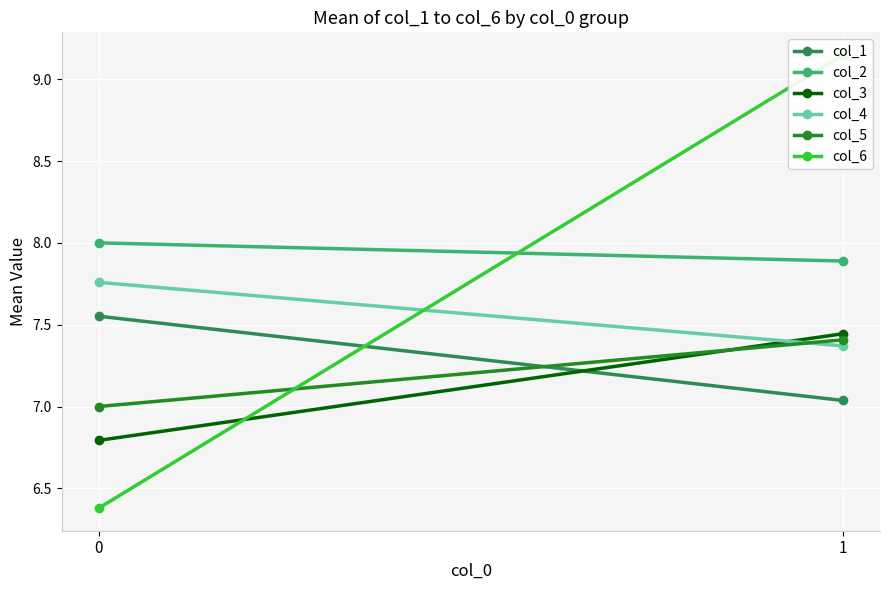

What is the spread (max minus min) of values at 1?

2.1